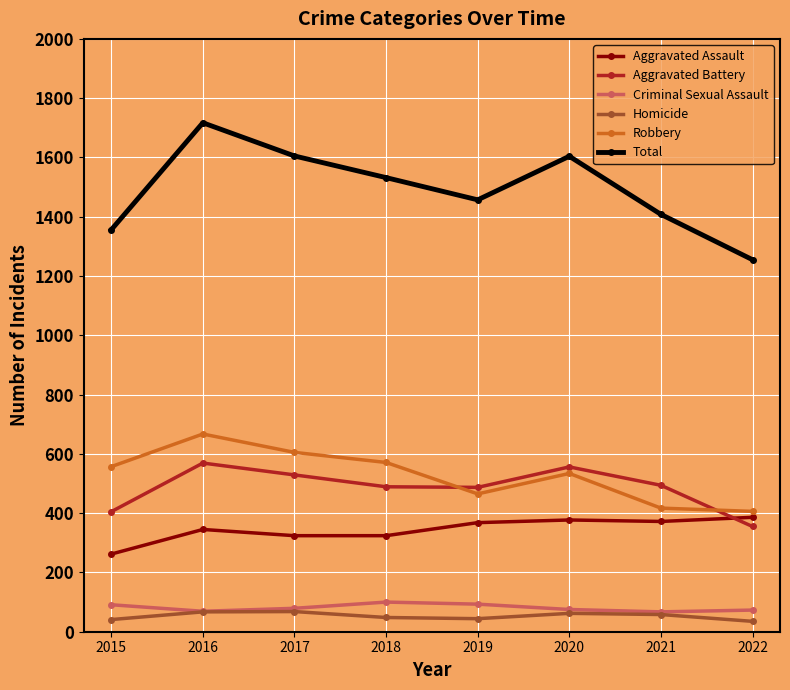

True or false: Robbery and Total cross at least once.

False